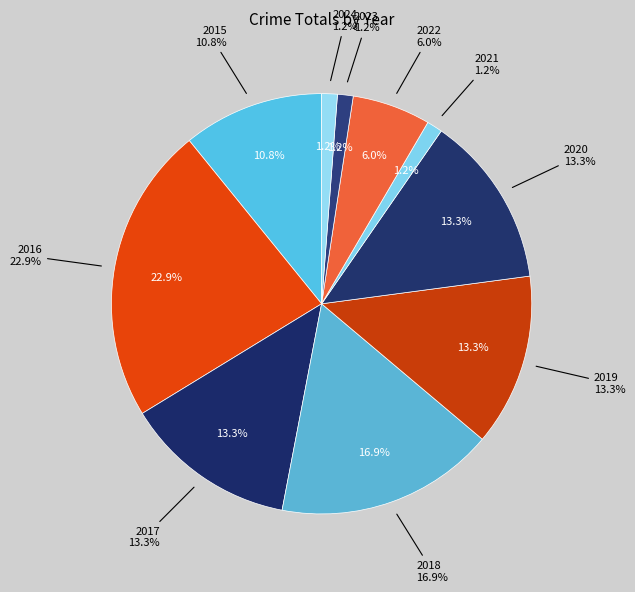

Combined, what portion of the pie is 2024 and 2019?

14.5%